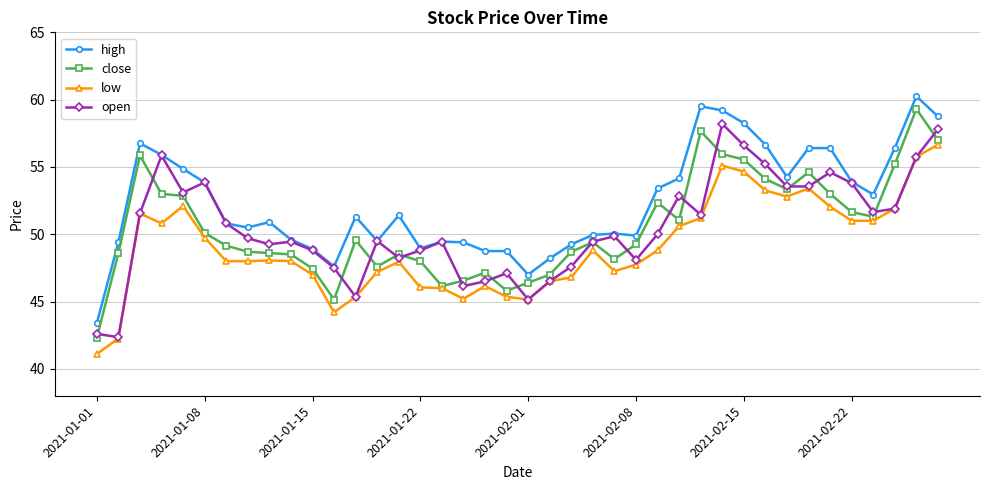

What is the maximum value for open?

58.2